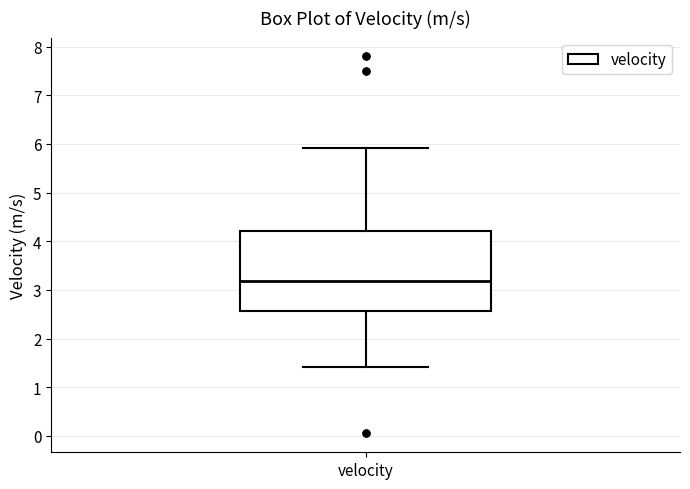

Where does the upper whisker of the box for velocity end on the y-axis? The values are not printed on the chart, so give them approximately, as read against the axis.

5.9